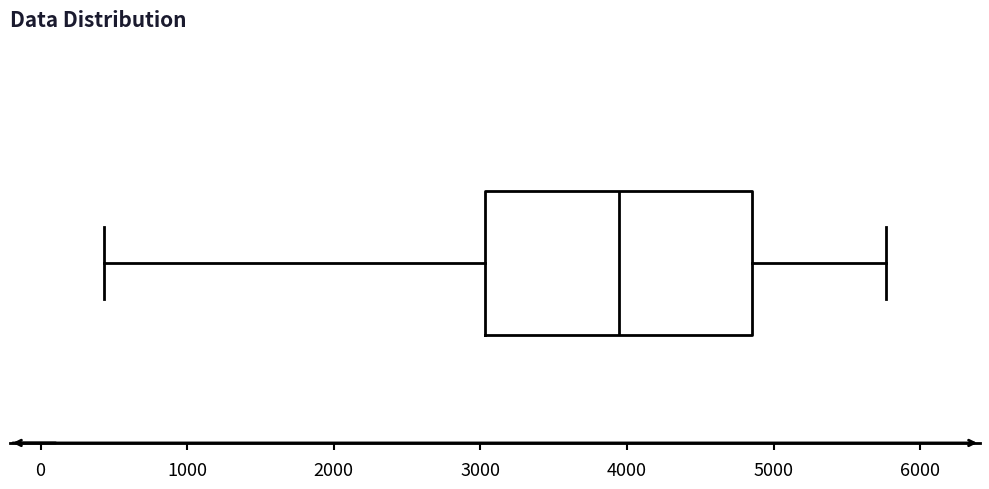

Read this box plot against the x-axis: the position of the median line, the range covered by the box, and the ends of both whiskers. The values are not printed on the chart, so give them approximately, as read against the axis.

median 3900, box 3000 to 4900, whiskers 400 to 5800